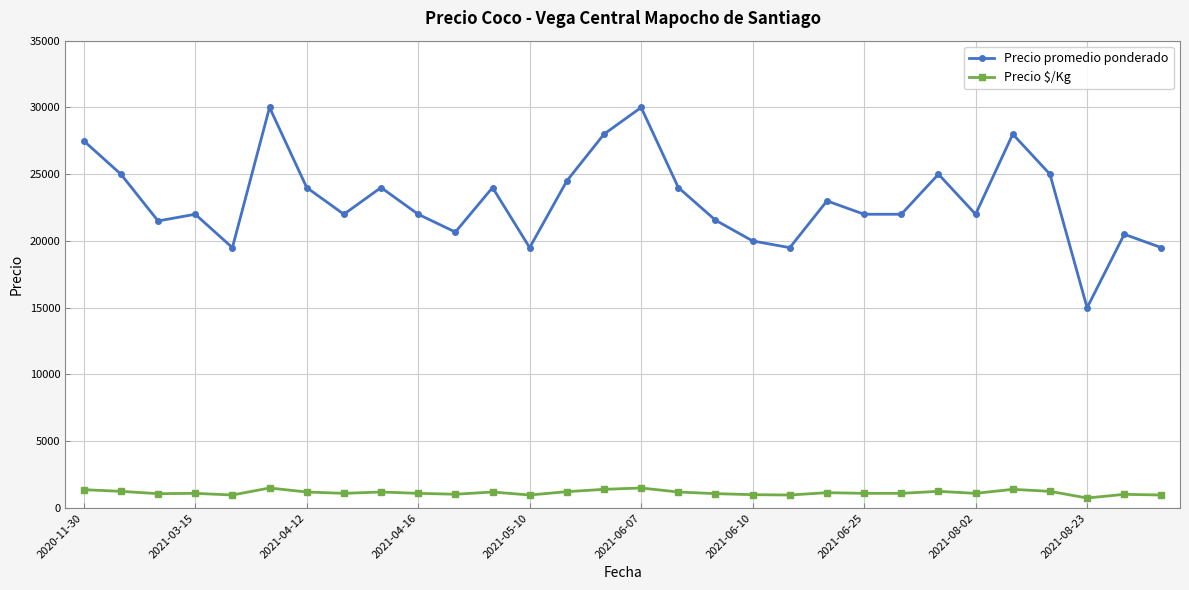

Which series has the widest spread of values?

Precio promedio ponderado